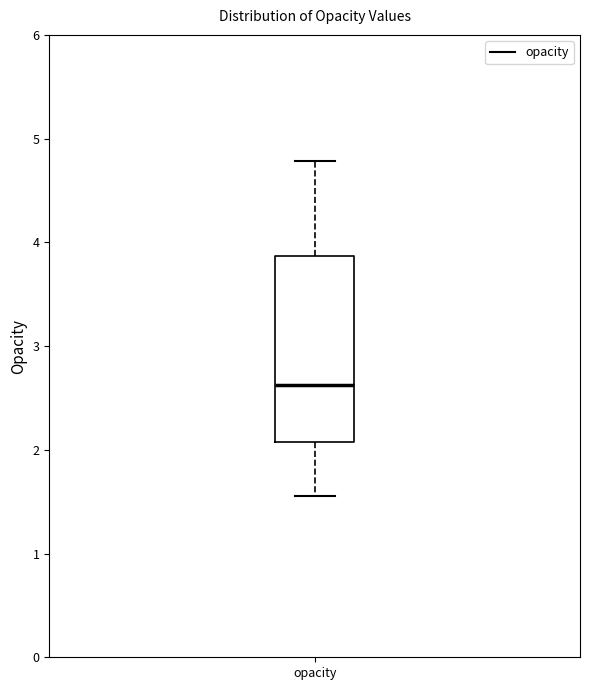

Read this box plot against the y-axis: the position of the median line, the range covered by the box, and the ends of both whiskers. The values are not printed on the chart, so give them approximately, as read against the axis.

median 2.6, box 2.1 to 3.9, whiskers 1.6 to 4.8